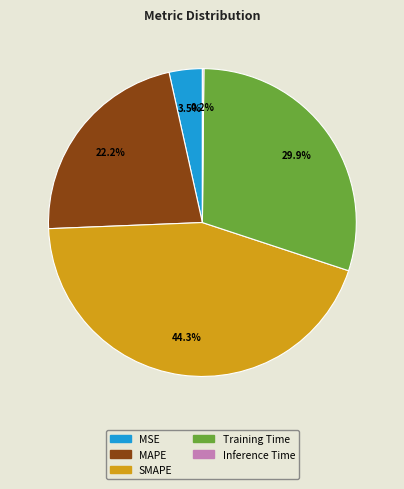

What is the largest slice in the pie chart?

SMAPE